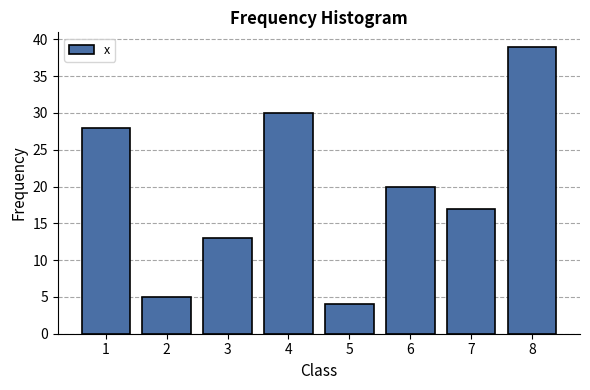

Reading left to right, list all the values displayed in this chart.

28	5	13	30	4	20	17	39